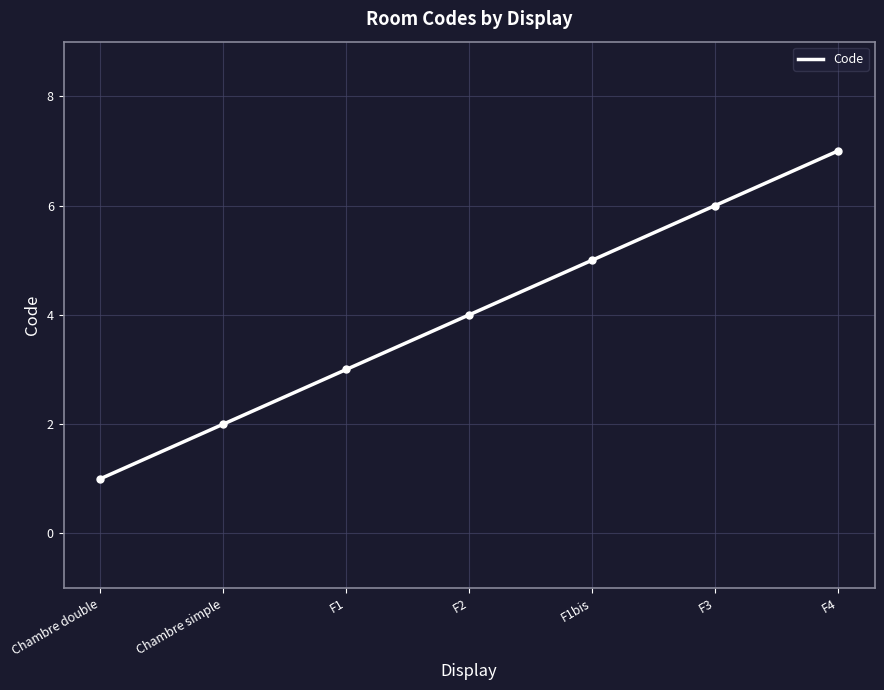

True or false: the data shows 5 at F1bis.

True